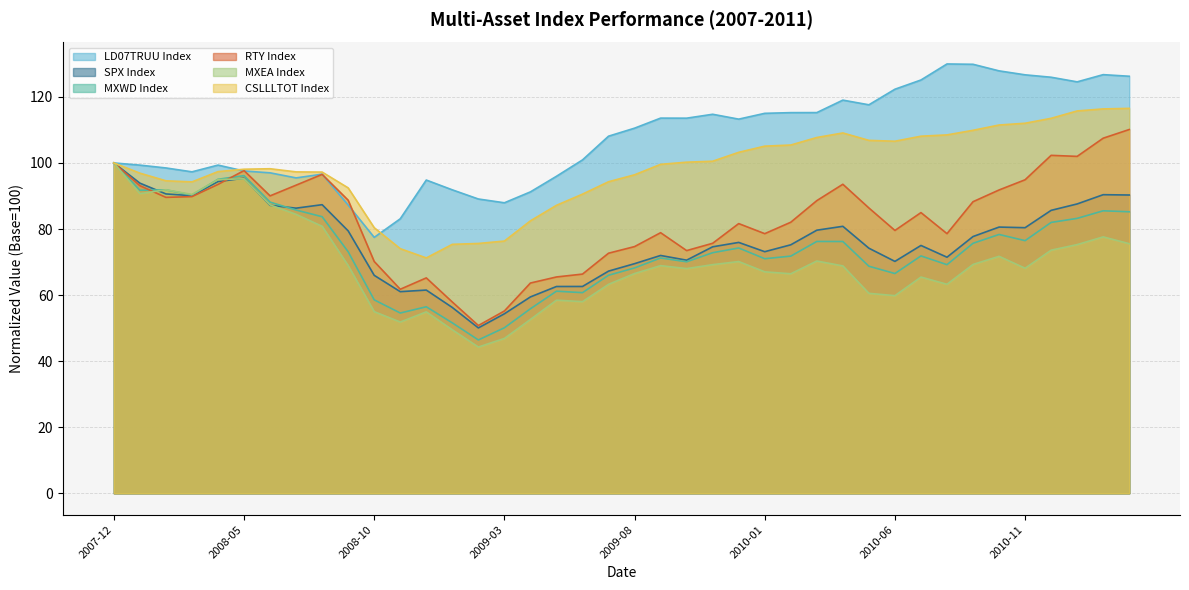

What value does the RTY Index series have at 2010-01?

78.6